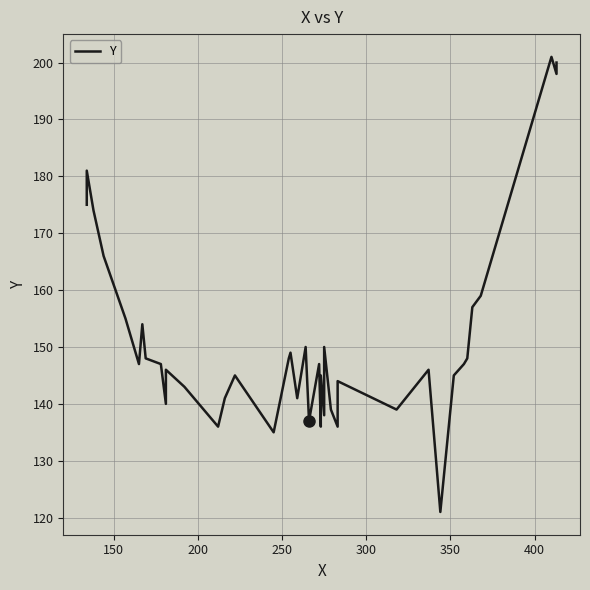

The value at 37 is 340. True or false?

False